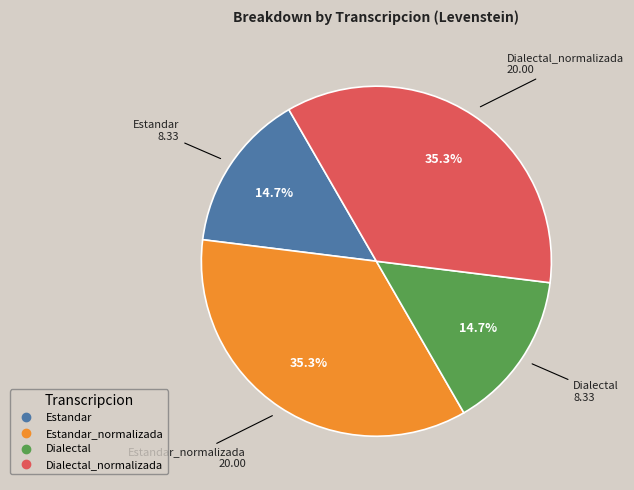

Is there a majority slice in this chart?

No